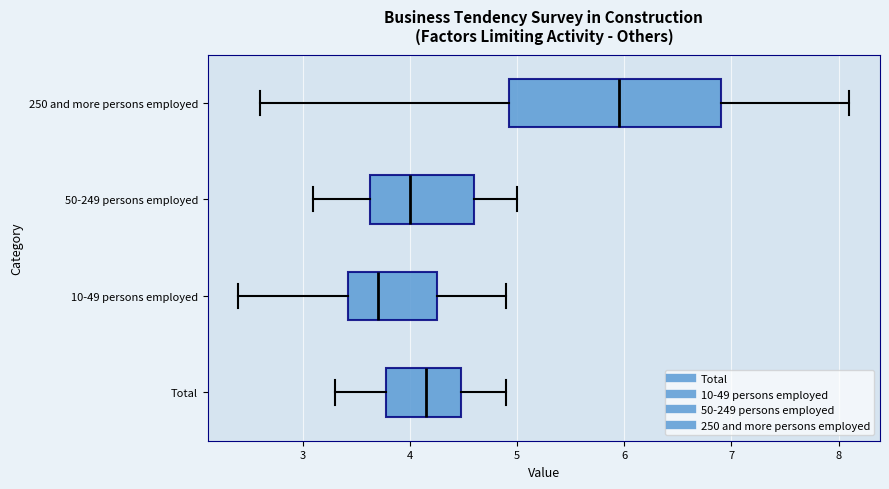

Reading bottom to top, transcribe this box plot: for each box, give where its median line is, the range the box spans, and where its two whiskers end, as read against the x-axis. The values are not printed on the chart, so give them approximately, as read against the axis.

Total: median 4.2, box 3.8 to 4.5, whiskers 3.3 to 4.9
10-49 persons employed: median 3.7, box 3.4 to 4.3, whiskers 2.4 to 4.9
50-249 persons employed: median 4.0, box 3.6 to 4.6, whiskers 3.1 to 5.0
250 and more persons employed: median 6.0, box 4.9 to 6.9, whiskers 2.6 to 8.1